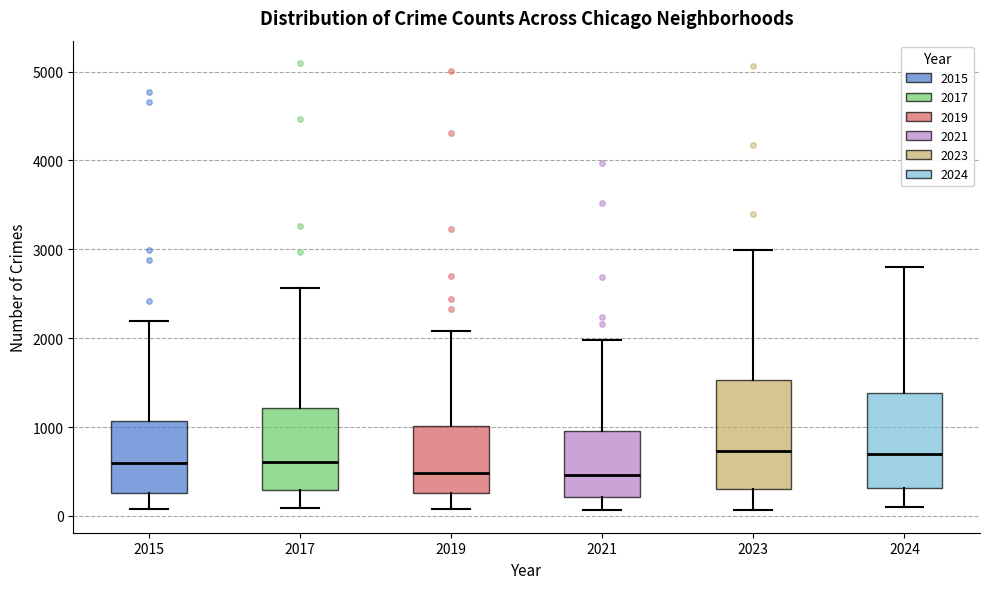

Where is the upper edge of the box at x = 2019 on the y-axis? The values are not printed on the chart, so give them approximately, as read against the axis.

1000